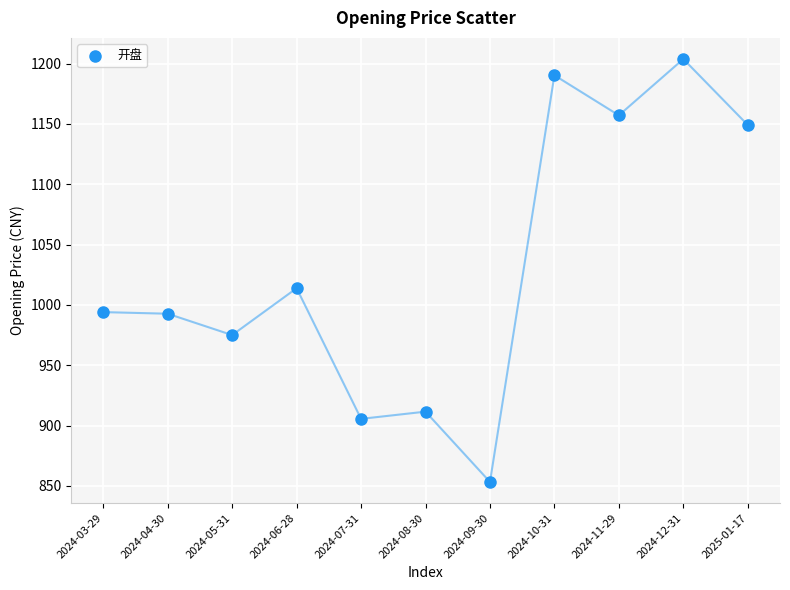

What is the average Y value?

1031.5